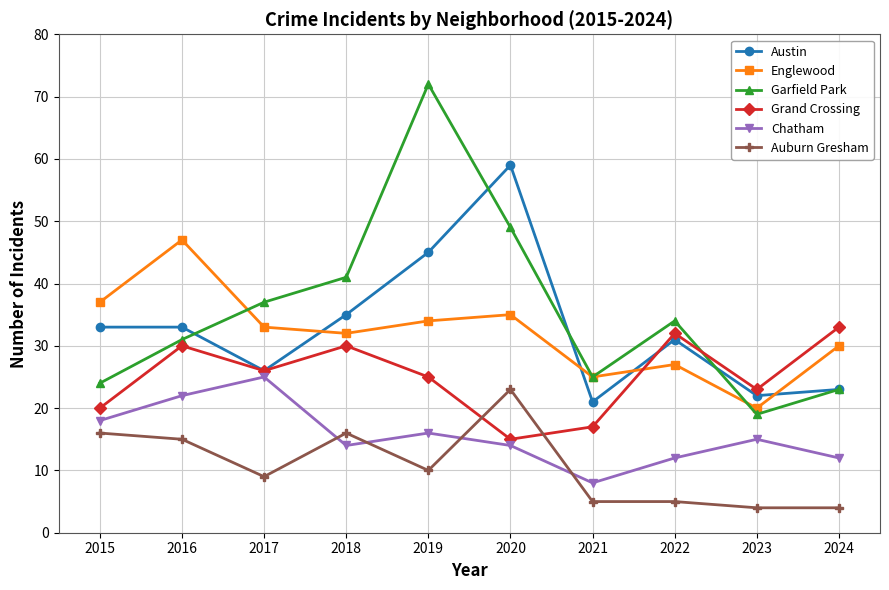

At which category is the sum across all series the highest?

2019